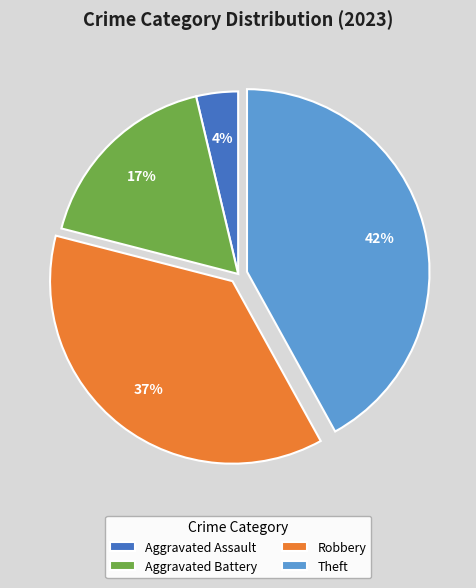

To the nearest percent, what is the difference between the largest and smallest slice percentages?

38%